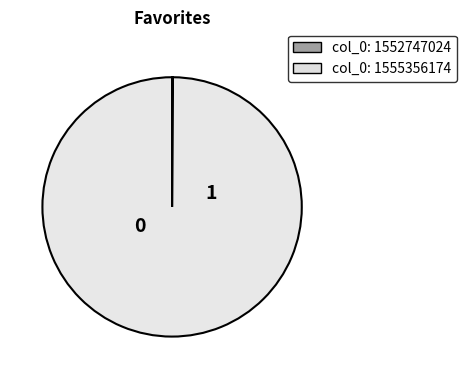

Is there any slice that represents more than half of the pie?

Yes